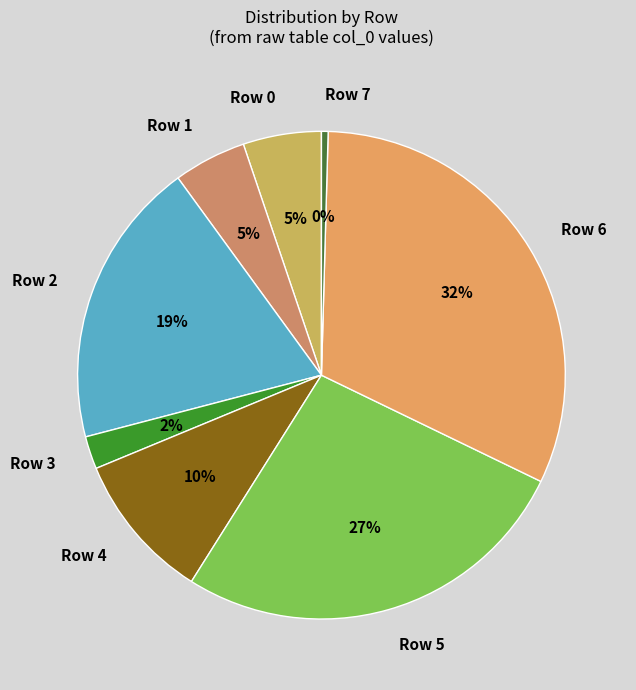

Is it true that Row 5 is 40% of the pie?

False